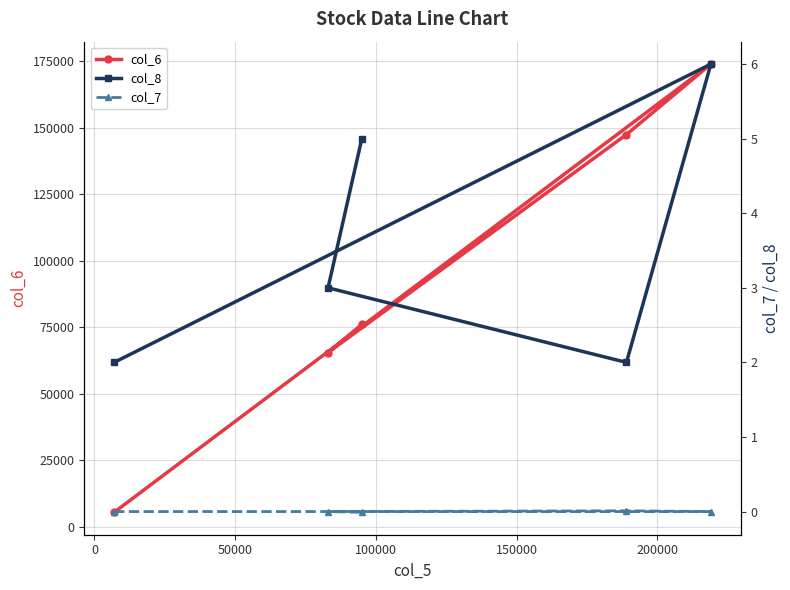

How many lines are shown in the chart?

3